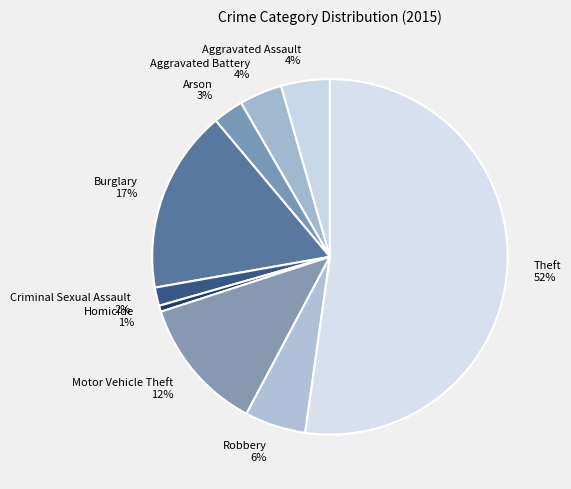

Which has a higher value, Arson or Aggravated Assault?

Aggravated Assault